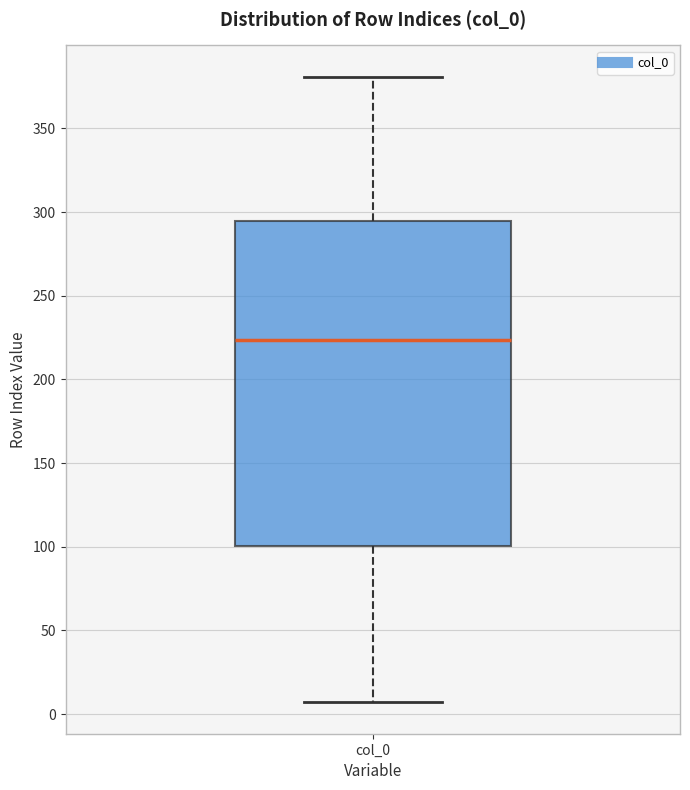

Read this box plot against the y-axis: the position of the median line, the range covered by the box, and the ends of both whiskers. The values are not printed on the chart, so give them approximately, as read against the axis.

median 225, box 100 to 295, whiskers 5 to 380